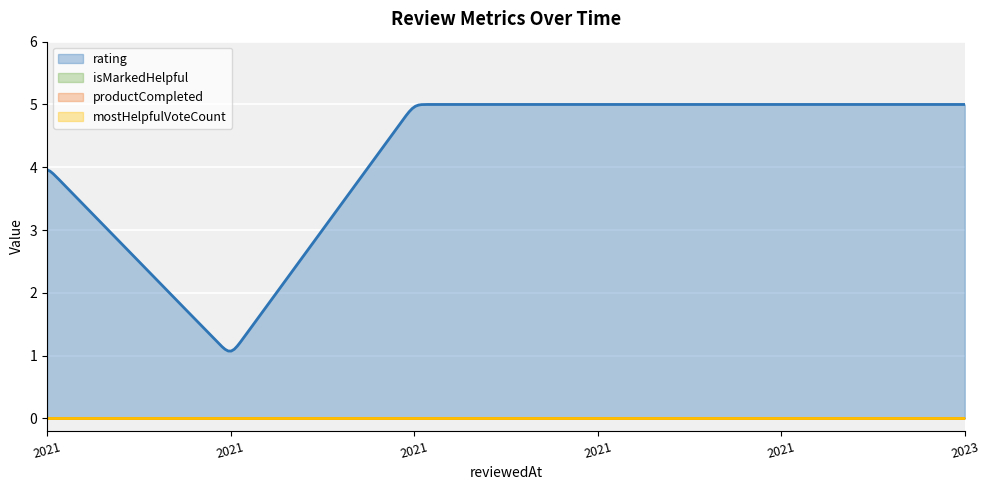

Rank the categories by rating value from highest to lowest.

1616850941126, 1626693053916, 1627110747014, 1672251363736, 1610012506719, 1610023099403